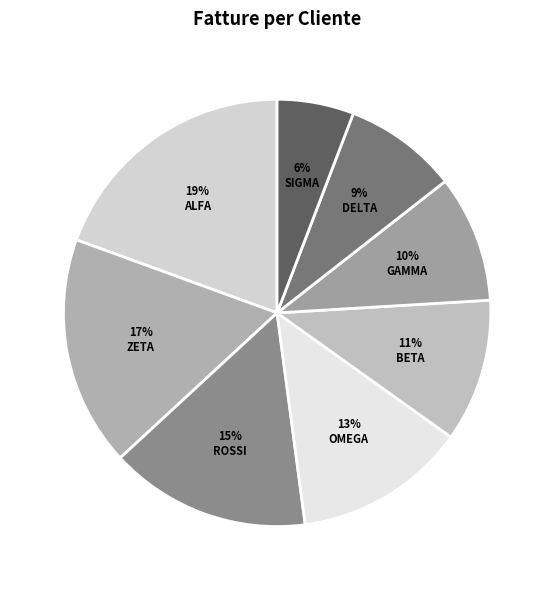

To the nearest percent, what is the average slice percentage?

12%